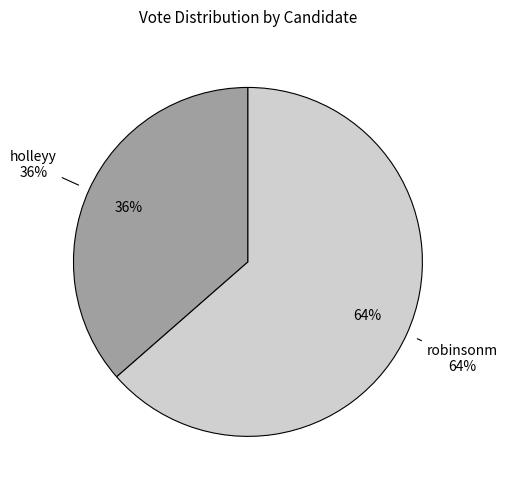

Rank the categories by value from highest to lowest.

robinsonm, holleyy